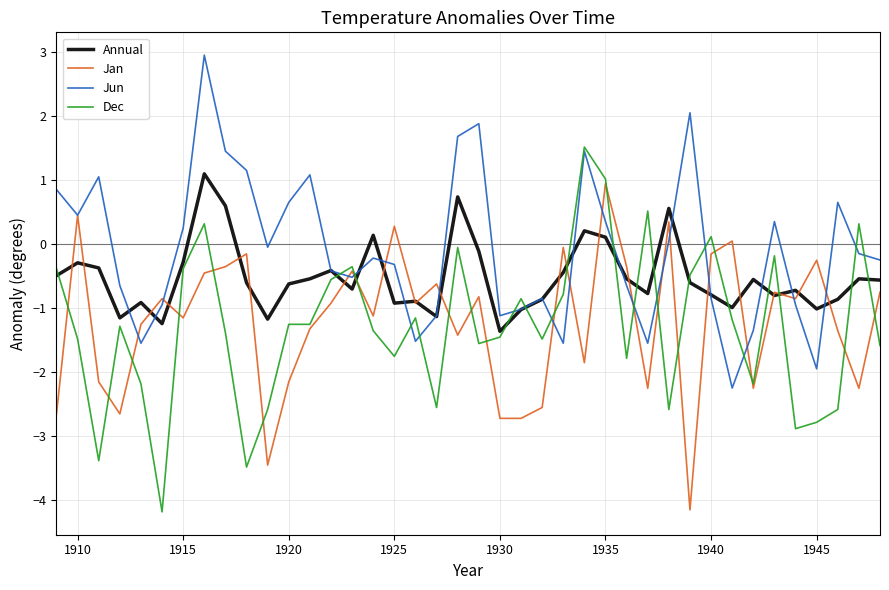

What are all the series names shown in the legend?

Annual, Jan, Jun, Dec